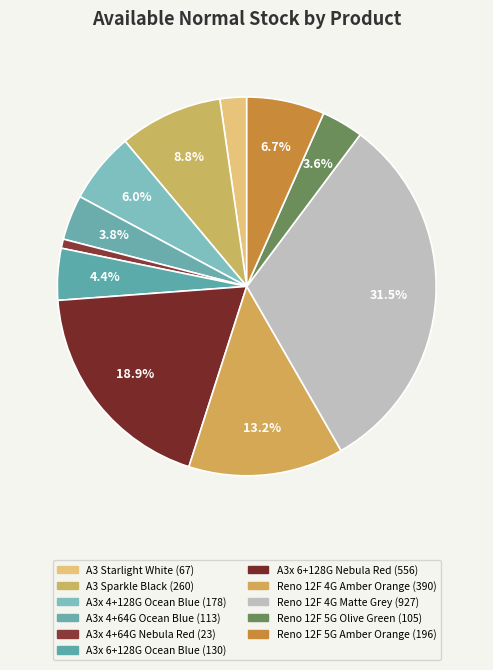

Count the number of slices in the pie.

11